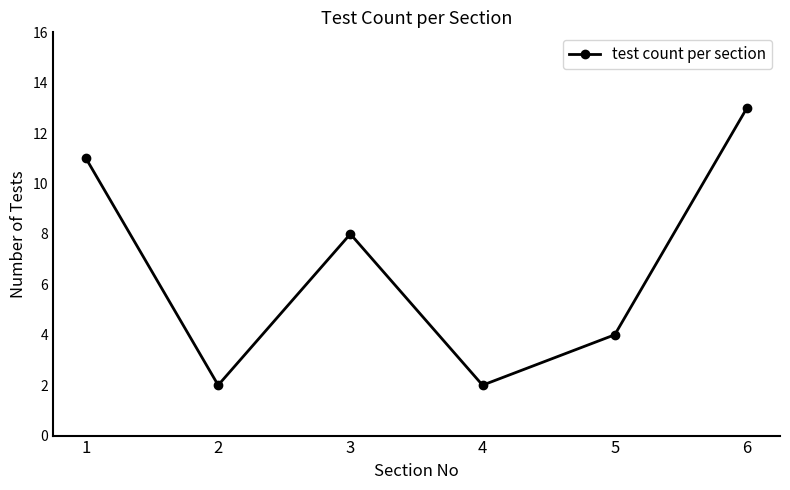

The value at 4 is 2. True or false?

True